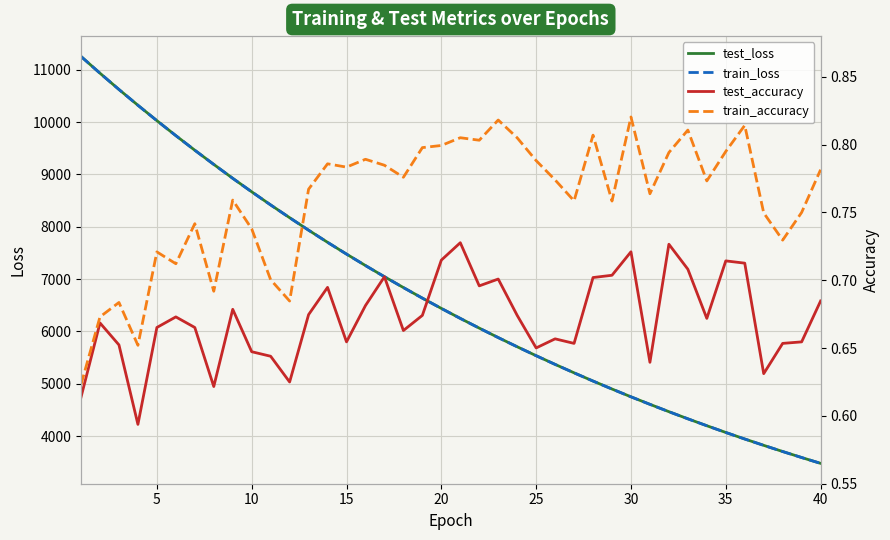

True or false: test_accuracy has a value of 0.3 at 23.

False